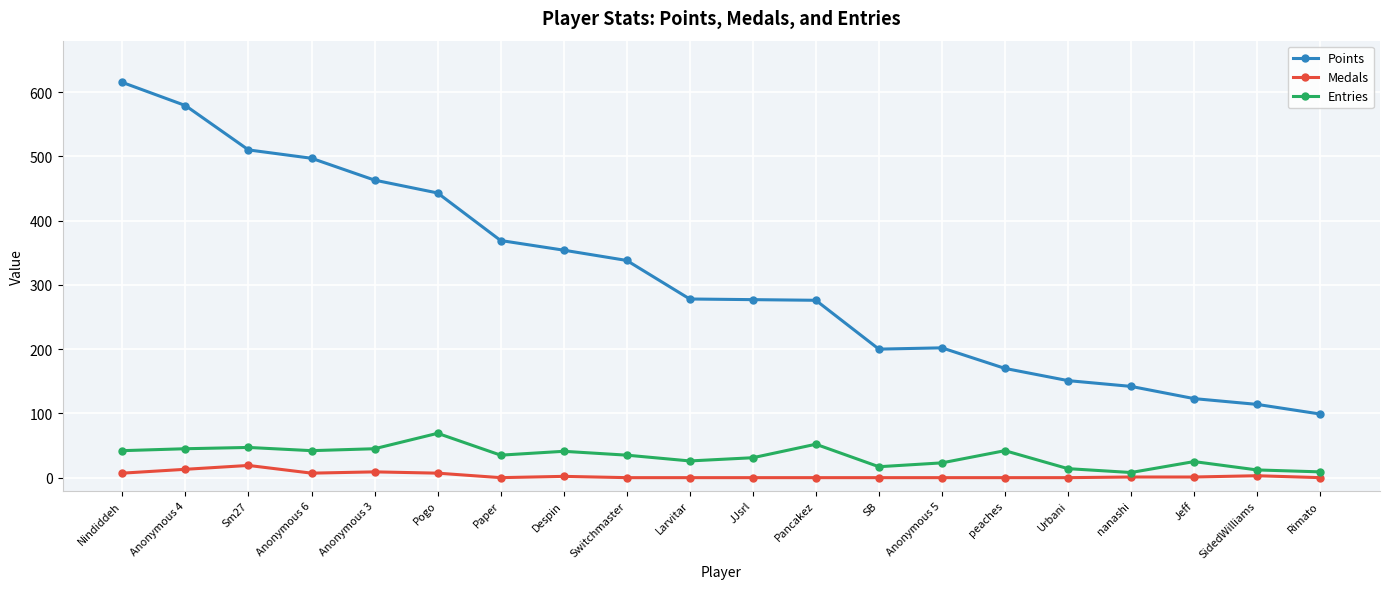

At how many categories does at least one series exceed 566?

2